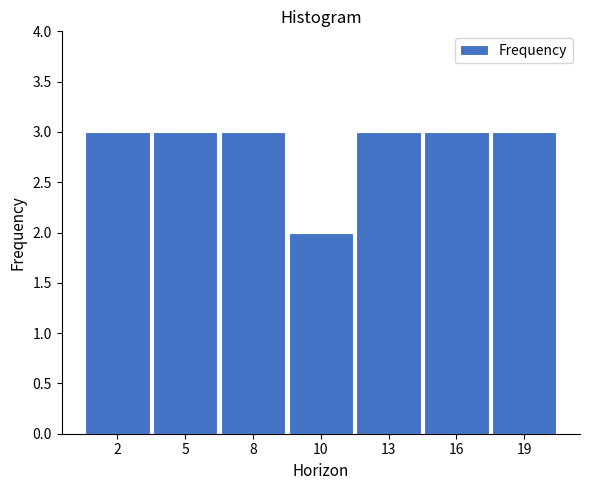

Reading left to right, transcribe all the data shown in this chart.

2=3	5=3	8=3	10=2	13=3	16=3	19=3